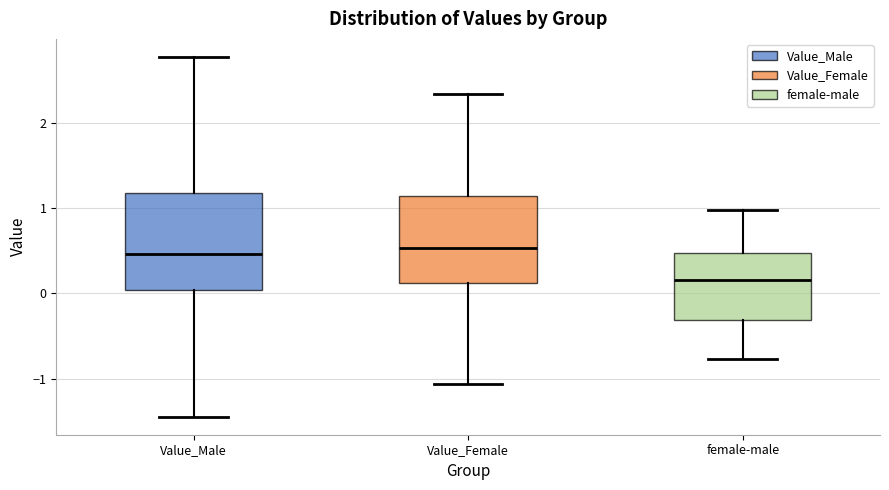

Reading left to right, read every box against the y-axis: the position of its median line, the range the box covers, and the ends of its whiskers. The values are not printed on the chart, so give them approximately, as read against the axis.

Value_Male: median 0.5, box 0.0 to 1.2, whiskers -1.4 to 2.8
Value_Female: median 0.5, box 0.1 to 1.1, whiskers -1.1 to 2.3
female-male: median 0.2, box -0.3 to 0.5, whiskers -0.8 to 1.0